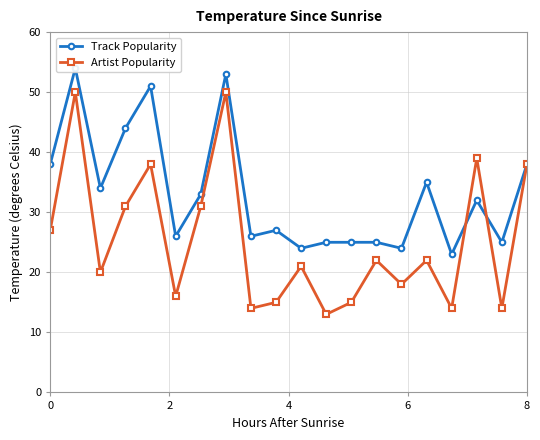

Reading right to left, extract all data points from this chart.

Track Popularity: 38	25	32	23	35	24	25	25	25	24	27	26	53	33	26	51	44	34	54	38
Artist Popularity: 38	14	39	14	22	18	22	15	13	21	15	14	50	31	16	38	31	20	50	27